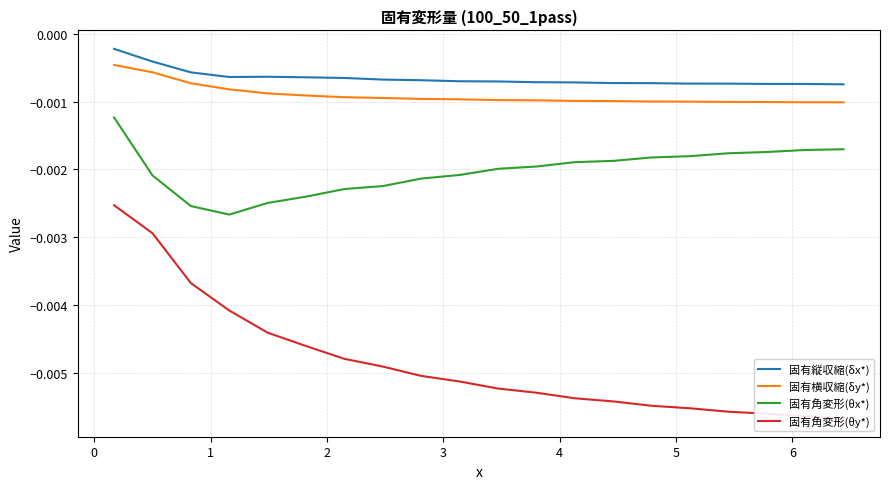

True or false: 固有角変形(θx*) and 固有縦収縮(δx*) cross at least once.

False